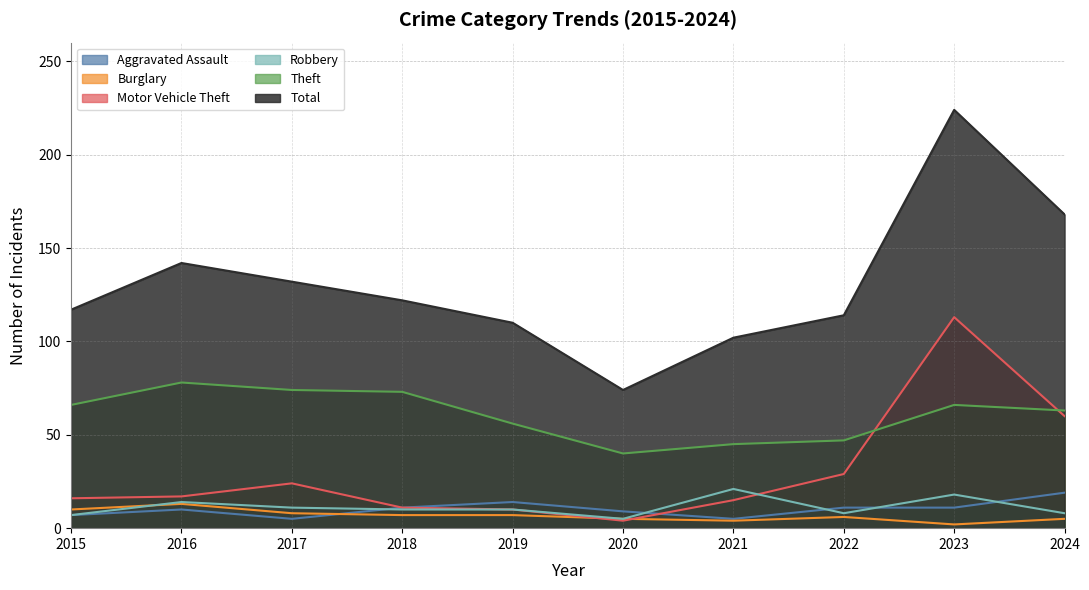

What are all the series names shown in the legend?

Aggravated Assault, Burglary, Motor Vehicle Theft, Robbery, Theft, Total